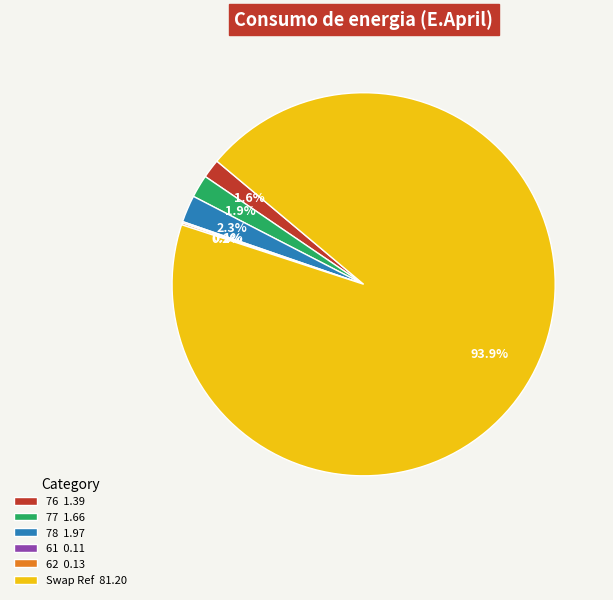

How much of the chart is everything except 77?

98.1%